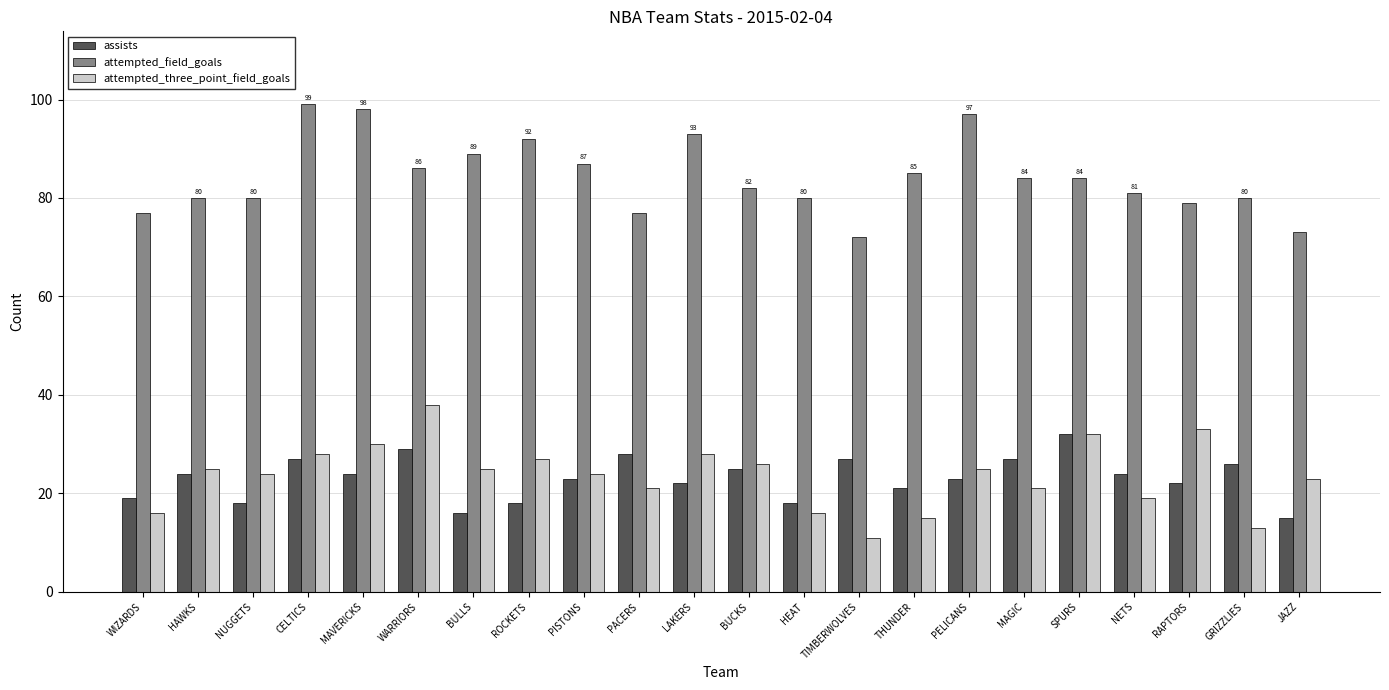

At WIZARDS, list the series in order from smallest to largest.

attempted_three_point_field_goals, assists, attempted_field_goals